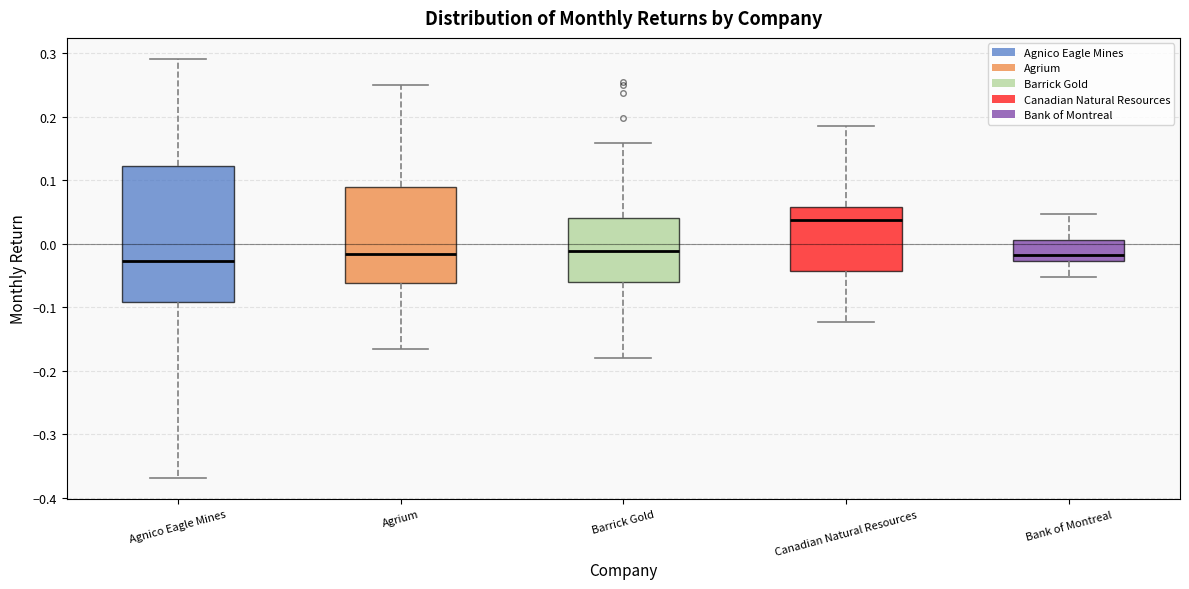

Where does the upper whisker of the box for Agnico Eagle Mines end on the y-axis? The values are not printed on the chart, so give them approximately, as read against the axis.

0.29